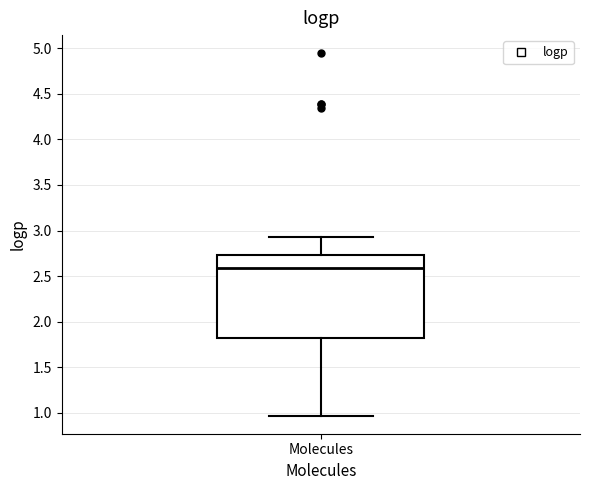

Where does the upper whisker of the box for Molecules end on the y-axis? The values are not printed on the chart, so give them approximately, as read against the axis.

2.95